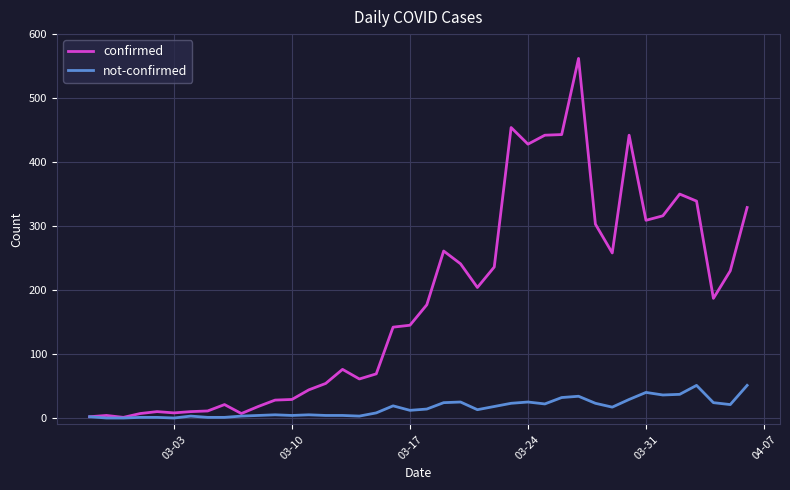

What is the difference between the maximum and minimum values in the not-confirmed series?

51